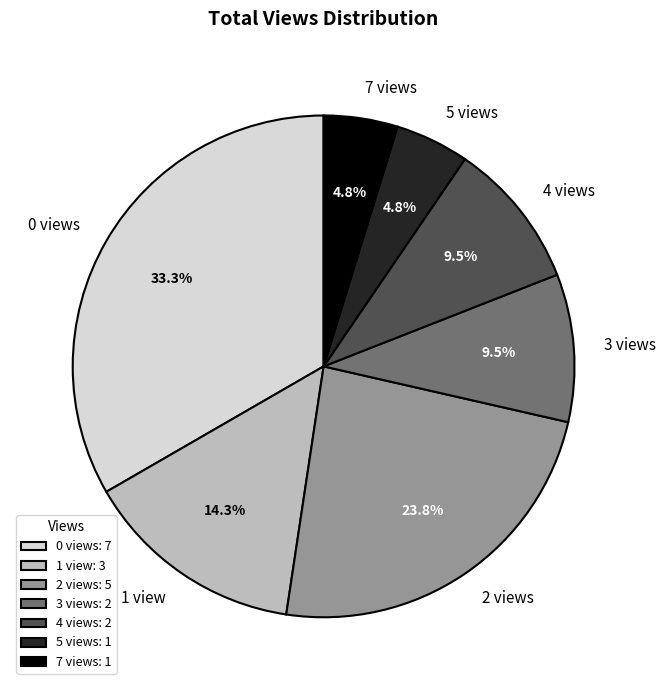

To the nearest percent, what is the difference between the largest and smallest slice percentages?

29%